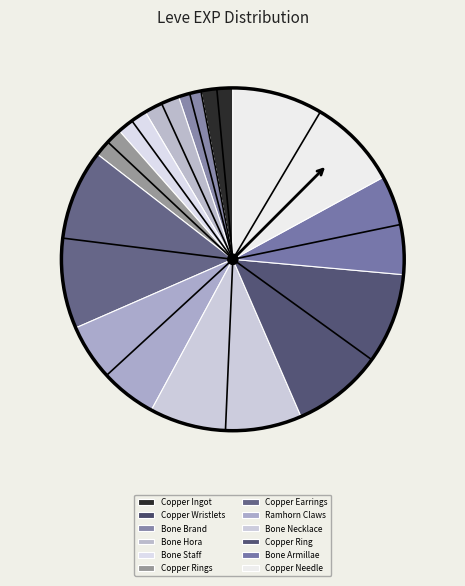

To the nearest percent, what portion does Bone Hora represent?

3%